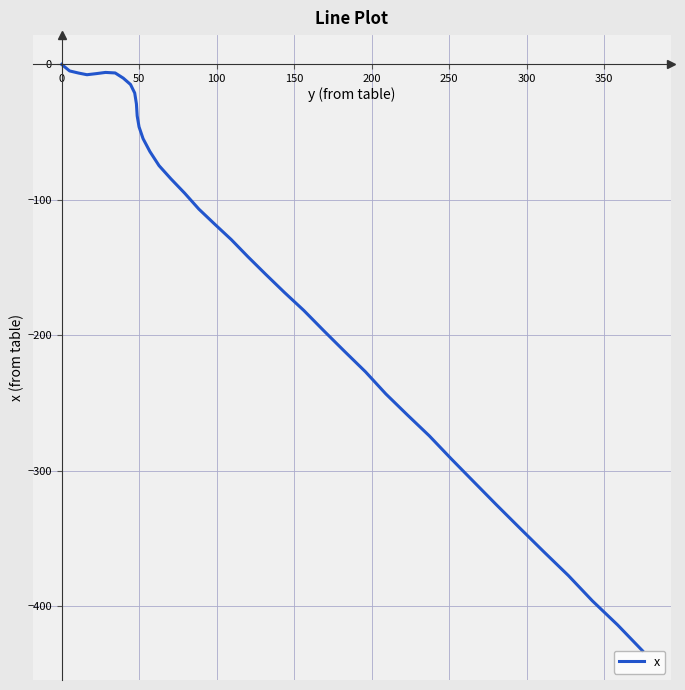

What is the difference between the maximum and minimum values?

432.7